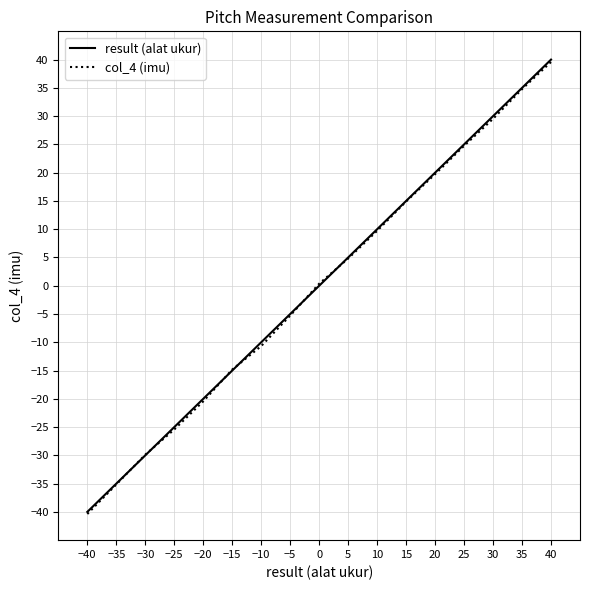

What position from the left is 25?

14